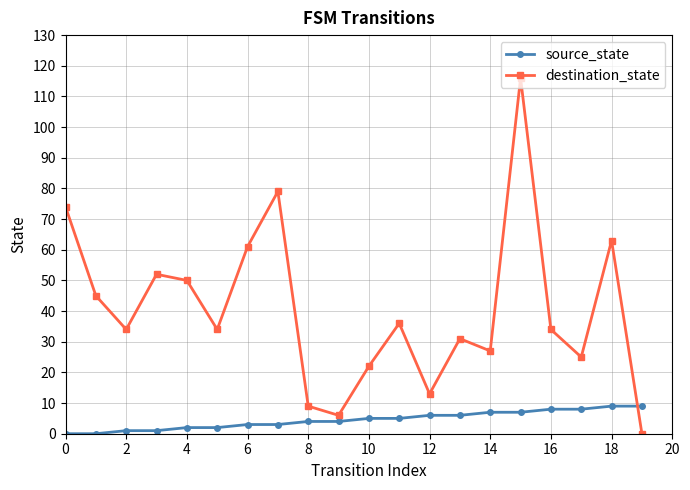

Count the number of data series in this chart.

2